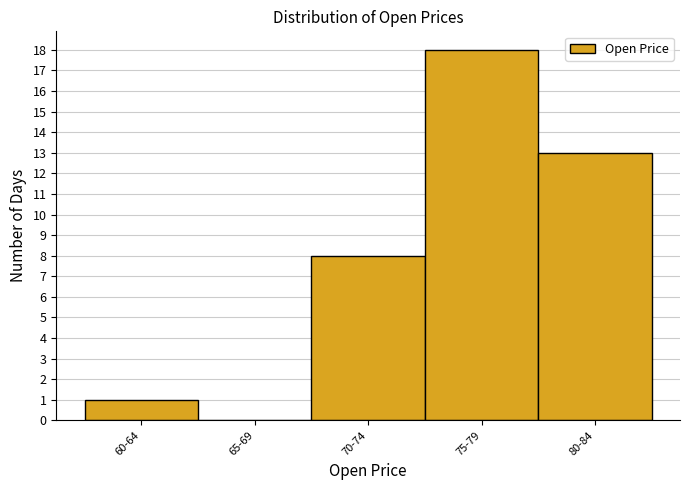

Reading left to right, what are all the values shown in this chart?

60-64=1	65-69=0	70-74=8	75-79=18	80-84=13